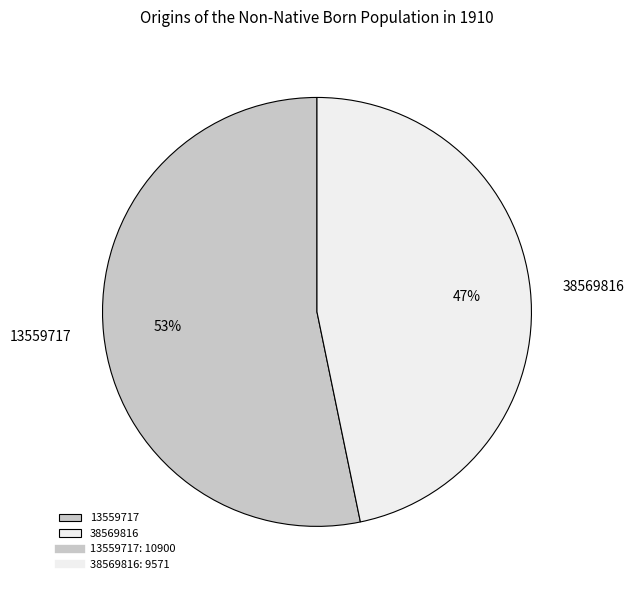

Rank the categories by value from lowest to highest.

38569816, 13559717